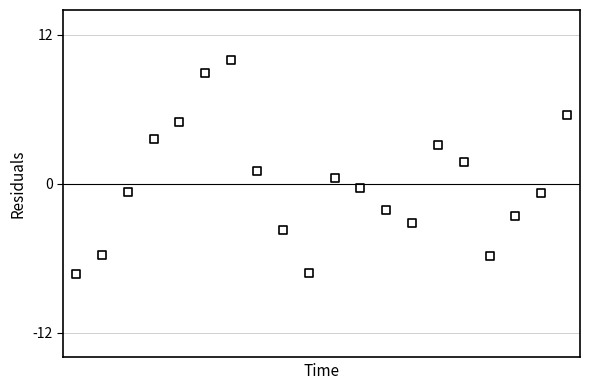

What is the range of Y values (max minus min)?

17.3